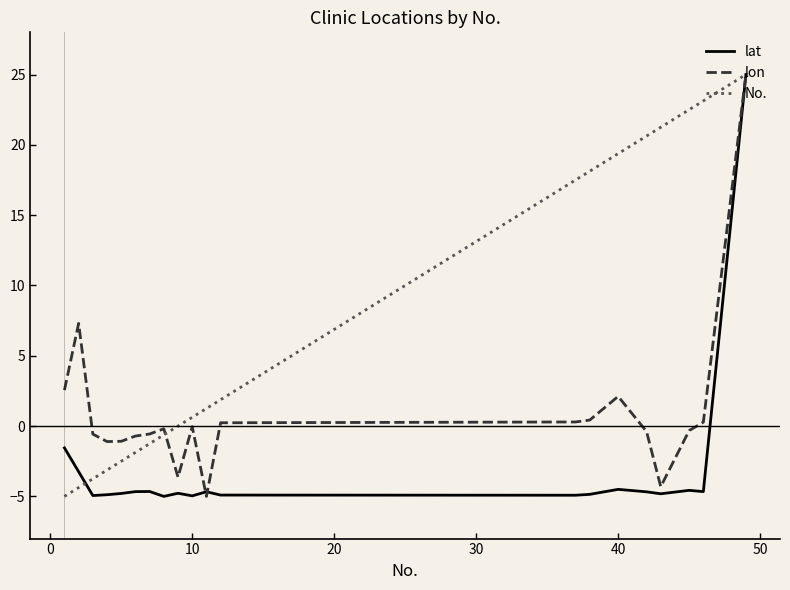

Which series has the largest total across all categories?

No.